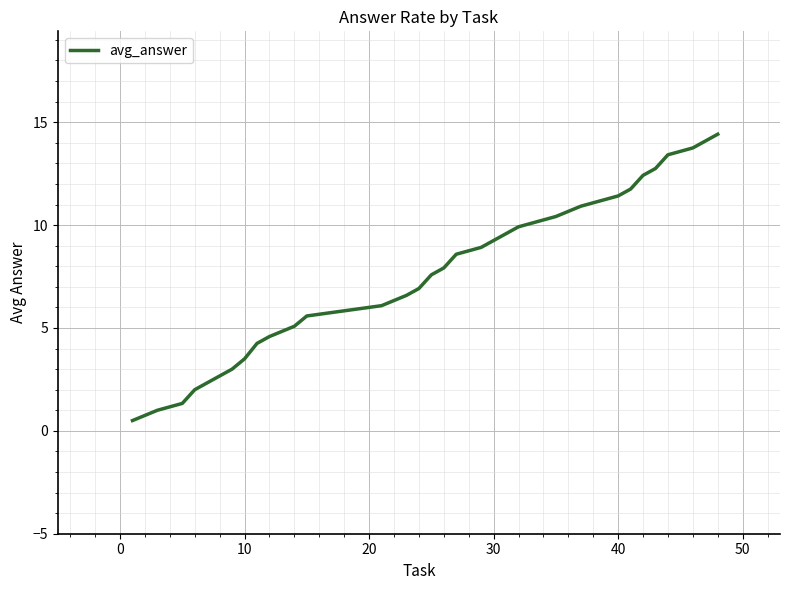

Is this an area chart (filled region under the line)?

No